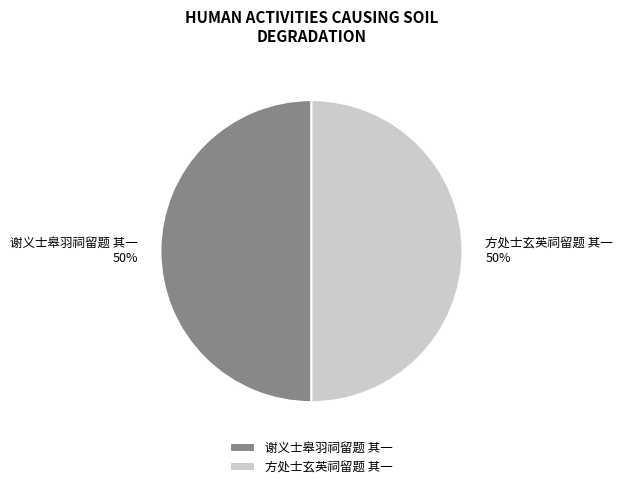

True or false: 方处士玄英祠留题 其一 accounts for 50% of the total.

True